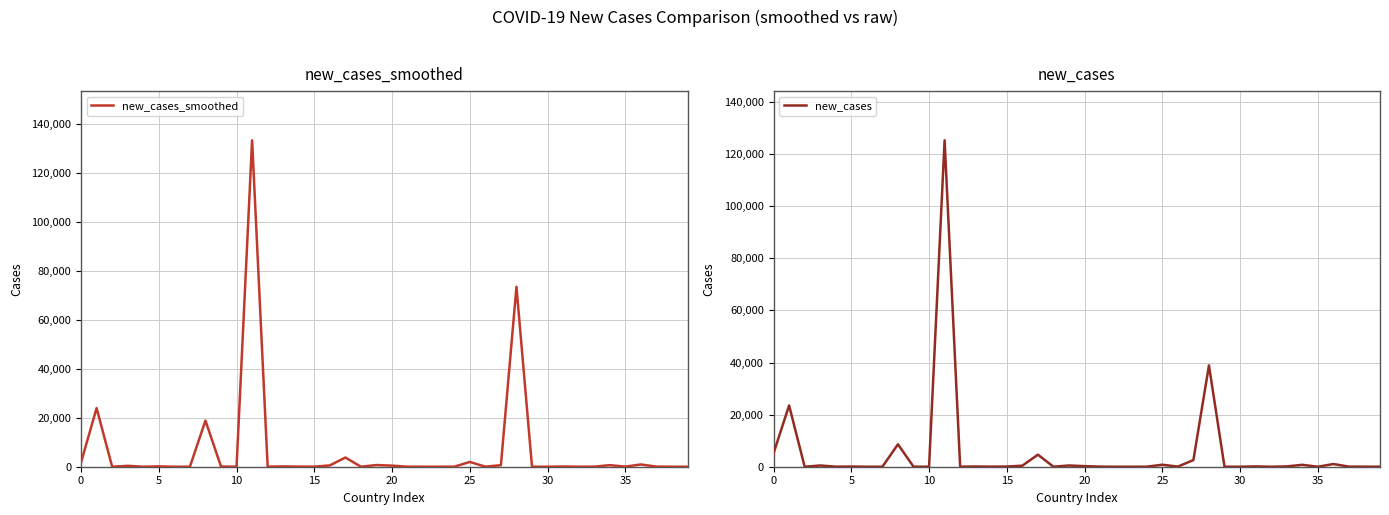

What is the label of the 39th point from the left?

38